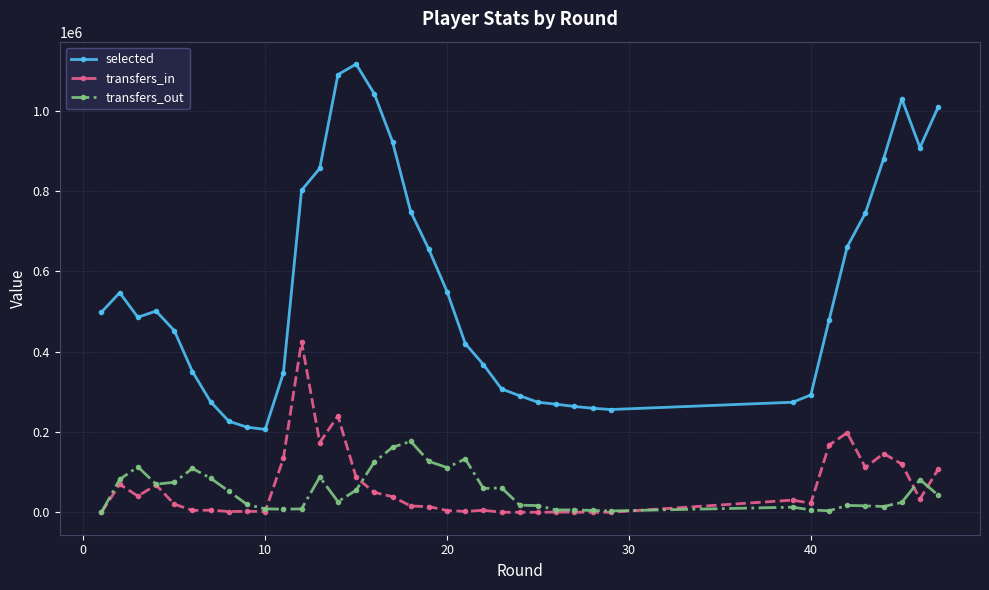

What is the maximum value shown in the chart?

1115853